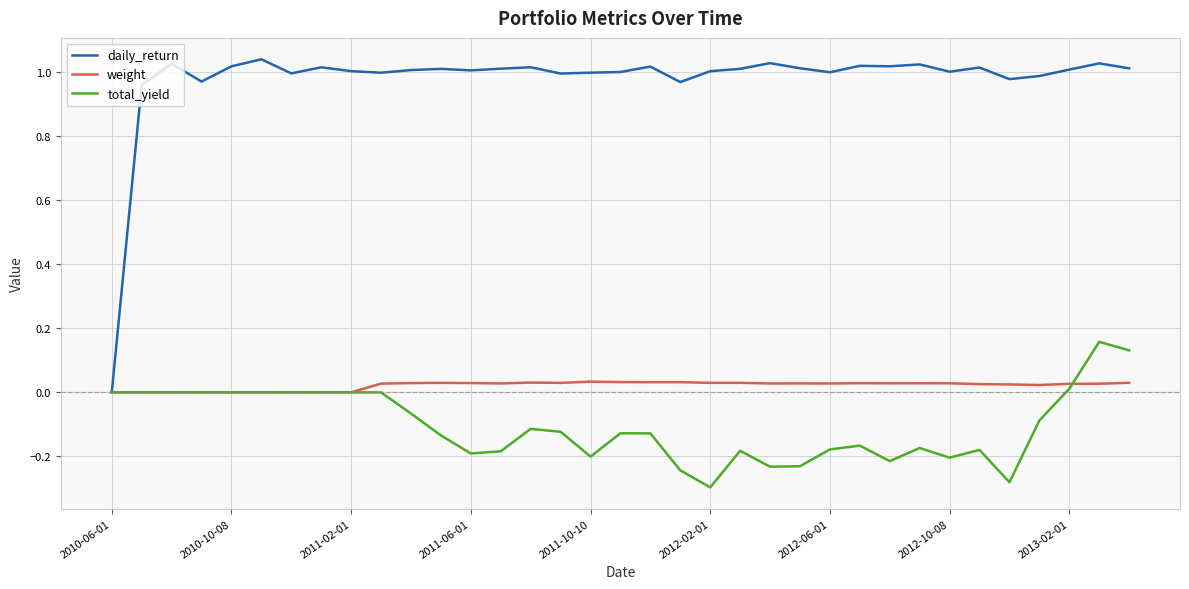

Which series has the largest total across all categories?

daily_return